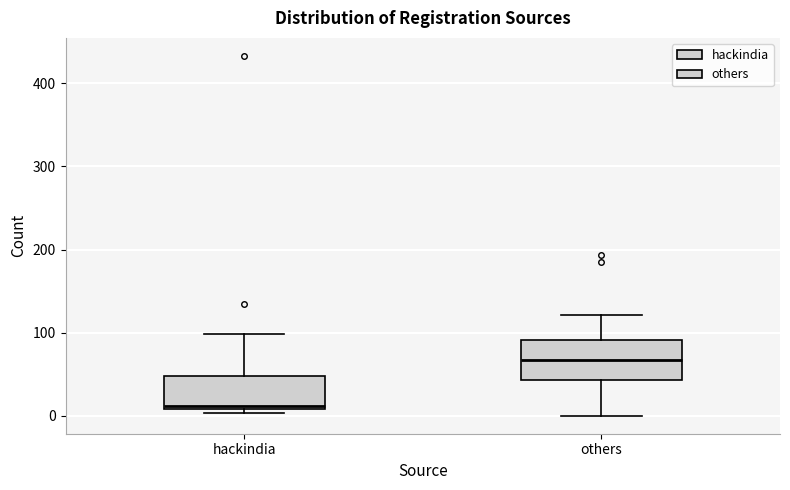

Where is the upper edge of the box for others on the y-axis? The values are not printed on the chart, so give them approximately, as read against the axis.

90